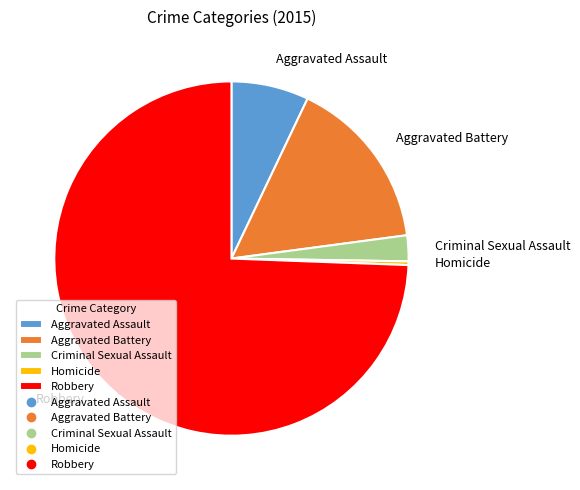

Rank the categories by value from highest to lowest.

Robbery, Aggravated Battery, Aggravated Assault, Criminal Sexual Assault, Homicide